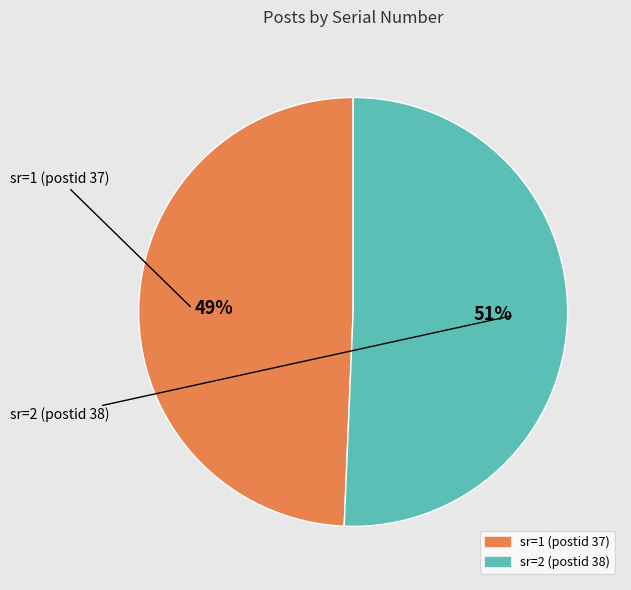

How many segments does this pie chart have?

2